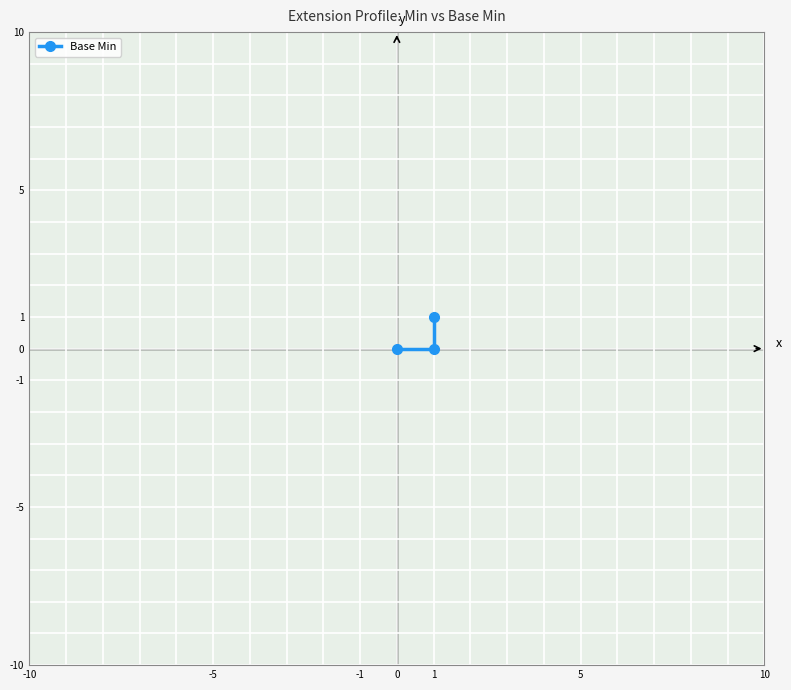

The value at 0 is 0. True or false?

False